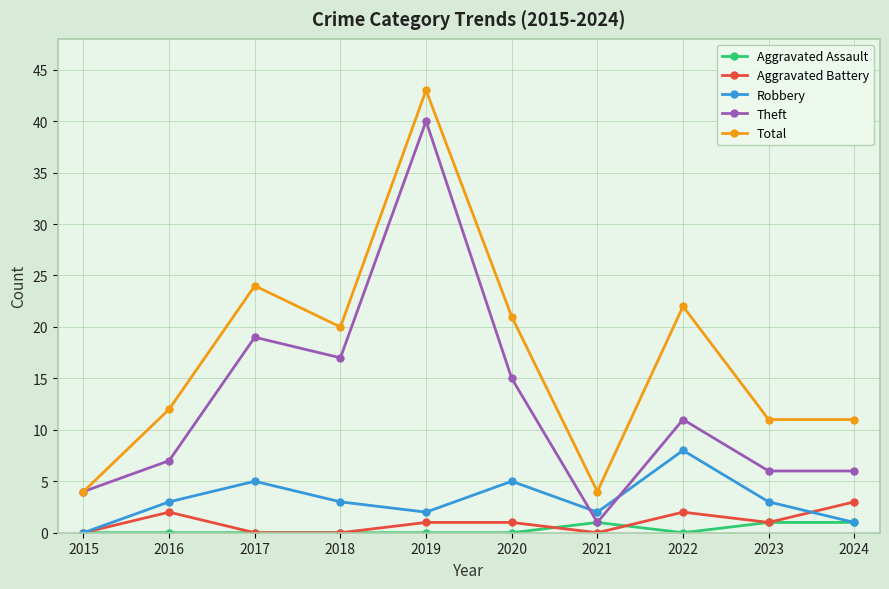

Where is the first local minimum for Robbery?

2019